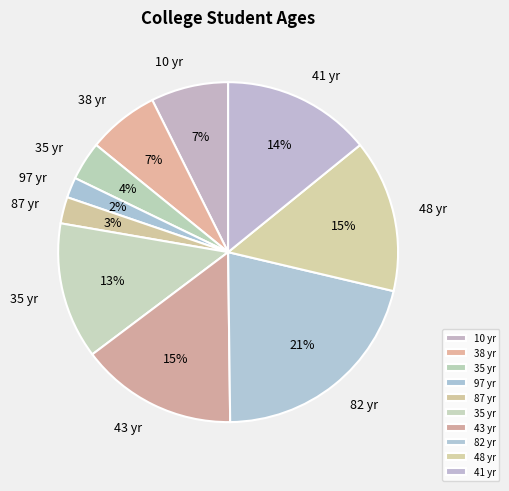

How many segments does this pie chart have?

10